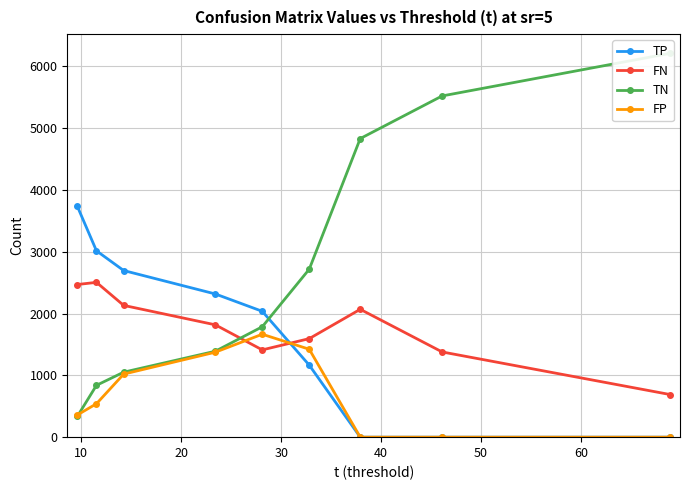

How many data points in TP are above 2036?

5